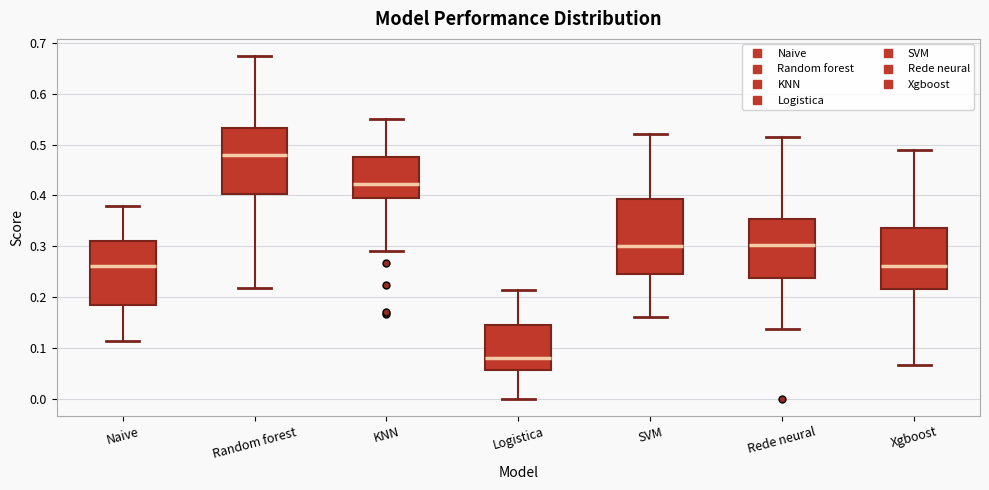

Reading left to right, transcribe this box plot: for each box, give where its median line is, the range the box spans, and where its two whiskers end, as read against the y-axis. The values are not printed on the chart, so give them approximately, as read against the axis.

Naive: median 0.26, box 0.19 to 0.31, whiskers 0.11 to 0.38
Random forest: median 0.48, box 0.40 to 0.53, whiskers 0.22 to 0.67
KNN: median 0.42, box 0.39 to 0.48, whiskers 0.29 to 0.55
Logistica: median 0.08, box 0.06 to 0.14, whiskers 0.00 to 0.21
SVM: median 0.30, box 0.25 to 0.39, whiskers 0.16 to 0.52
Rede neural: median 0.30, box 0.24 to 0.35, whiskers 0.14 to 0.51
Xgboost: median 0.26, box 0.22 to 0.34, whiskers 0.07 to 0.49